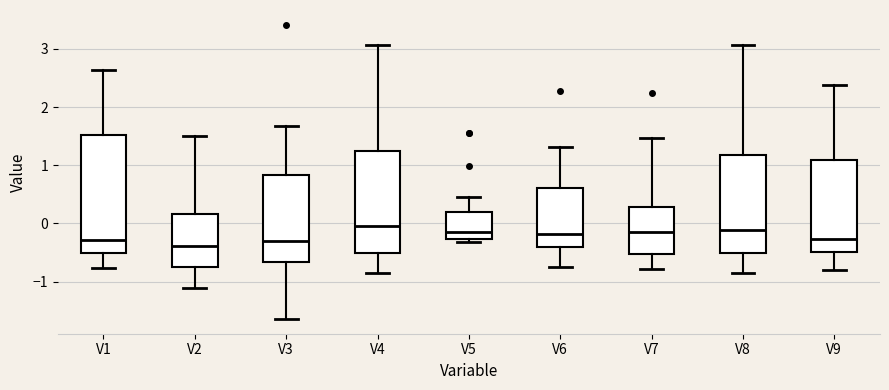

Where is the lower edge of the box for V4 on the y-axis? The values are not printed on the chart, so give them approximately, as read against the axis.

-0.5